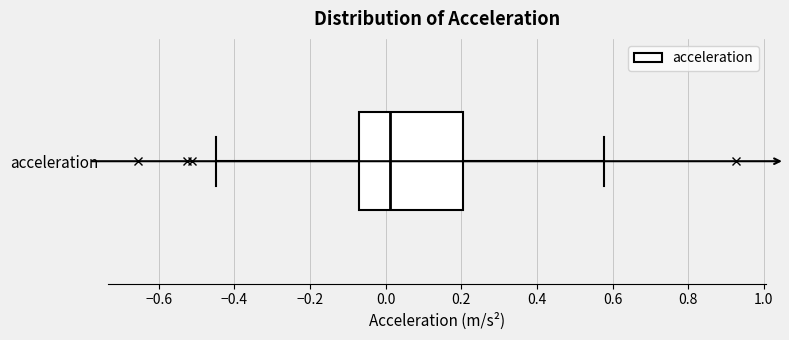

Where does the right whisker of the box for acceleration end on the x-axis? The values are not printed on the chart, so give them approximately, as read against the axis.

0.58